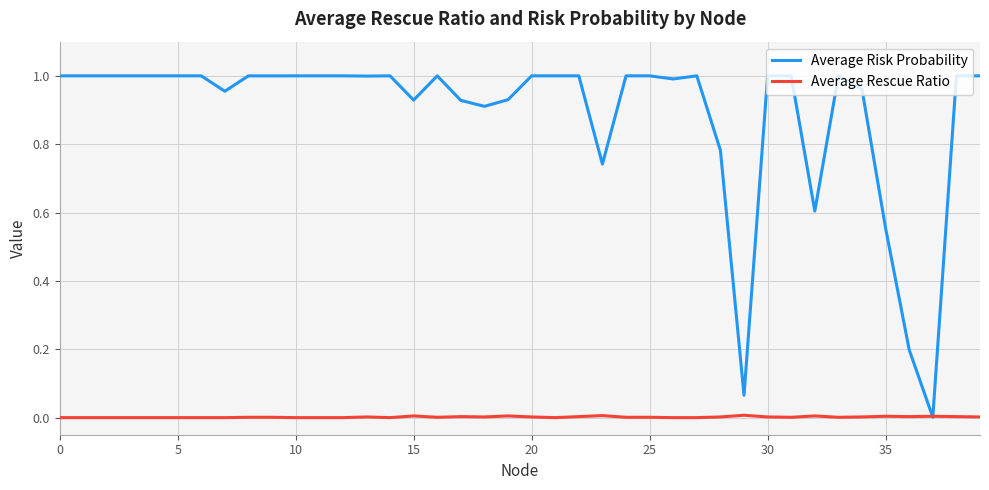

Which series has the largest total across all categories?

Average Risk Probability